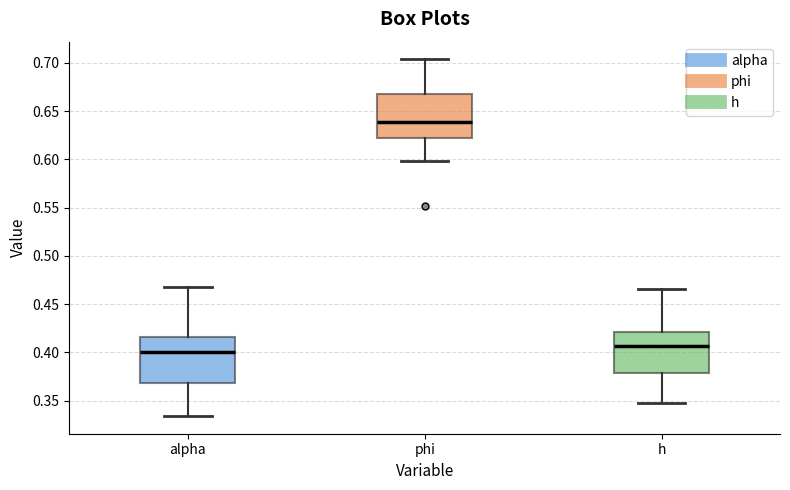

Reading left to right, read every box against the y-axis: the position of its median line, the range the box covers, and the ends of its whiskers. The values are not printed on the chart, so give them approximately, as read against the axis.

alpha: median 0.400, box 0.370 to 0.415, whiskers 0.335 to 0.470
phi: median 0.640, box 0.620 to 0.665, whiskers 0.600 to 0.705
h: median 0.405, box 0.380 to 0.420, whiskers 0.350 to 0.465